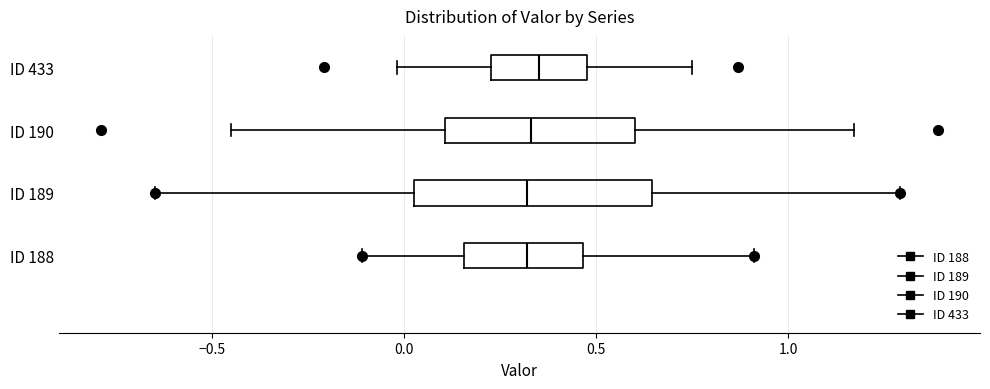

Reading bottom to top, read every box against the x-axis: the position of its median line, the range the box covers, and the ends of its whiskers. The values are not printed on the chart, so give them approximately, as read against the axis.

ID 188: median 0.30, box 0.15 to 0.45, whiskers -0.10 to 0.90
ID 189: median 0.30, box 0.05 to 0.65, whiskers -0.65 to 1.30
ID 190: median 0.35, box 0.10 to 0.60, whiskers -0.45 to 1.15
ID 433: median 0.35, box 0.25 to 0.50, whiskers 0.00 to 0.75